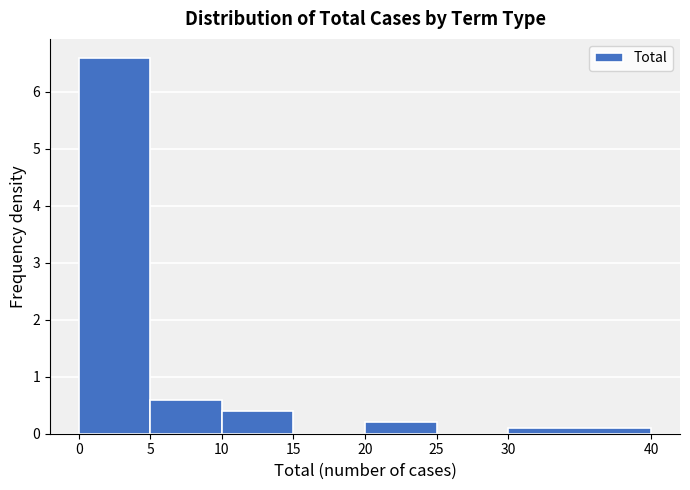

Reading left to right, transcribe this chart: for each bar, give the range it covers on the x-axis and its height. The values are not printed on the chart, so give them approximately, as read against the axis.

0 to 5: 6.6
5 to 10: 0.6
10 to 15: 0.4
15 to 20: 0
20 to 25: 0.2
25 to 30: 0
30 to 40: 0.1